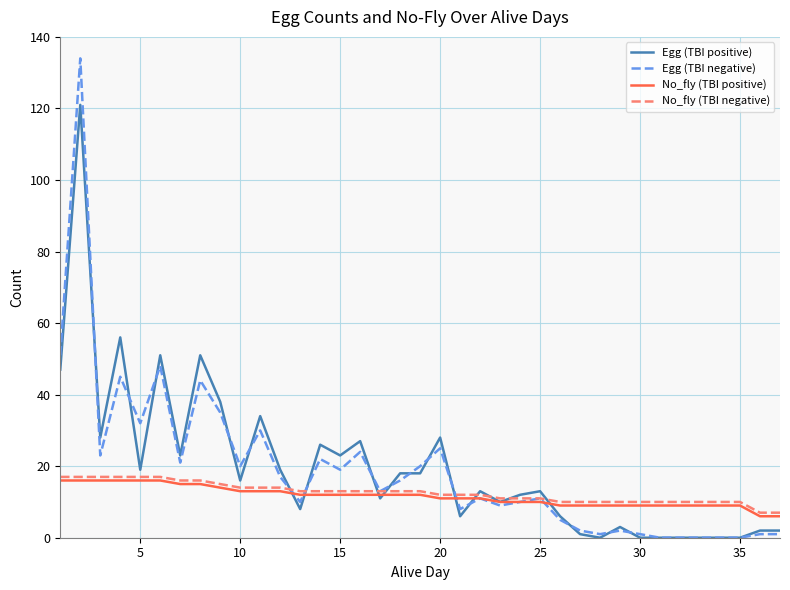

True or false: Egg (TBI positive) has more than 2 interior local peaks.

True